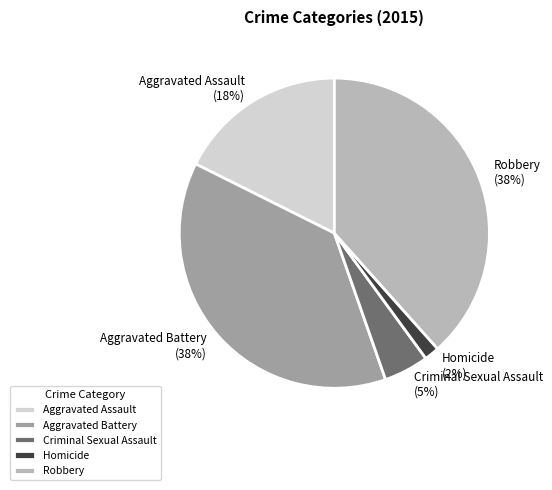

How many segments does this pie chart have?

5